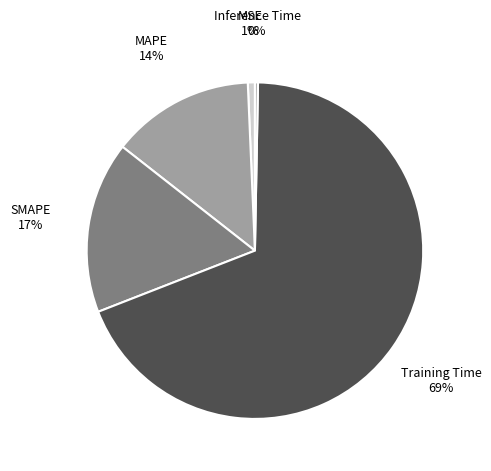

Do Training Time and Inference Time together represent more than half of the pie?

Yes